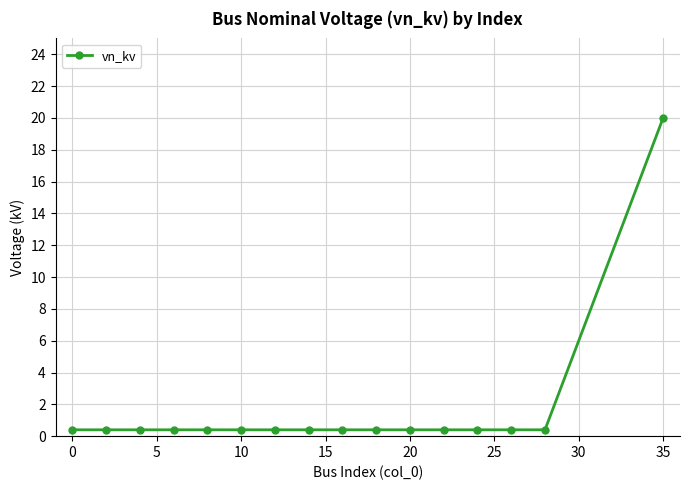

What is the maximum value shown in the chart?

20.0